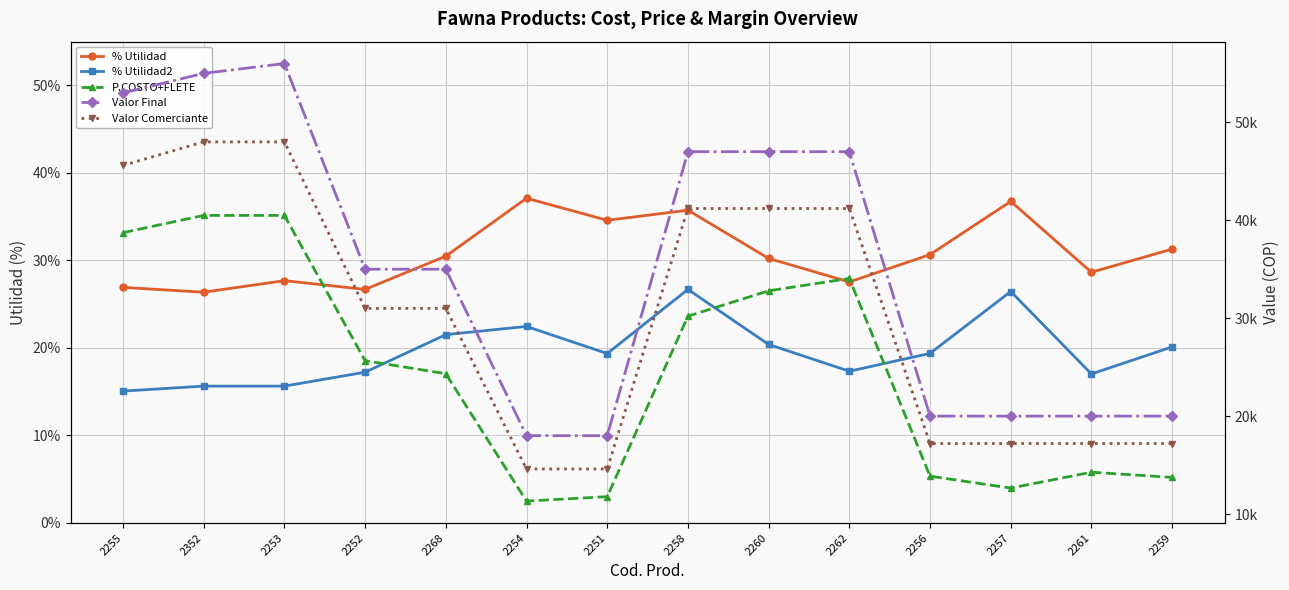

True or false: P.COSTO+FLETE and Valor Comerciante intersect in this chart.

False